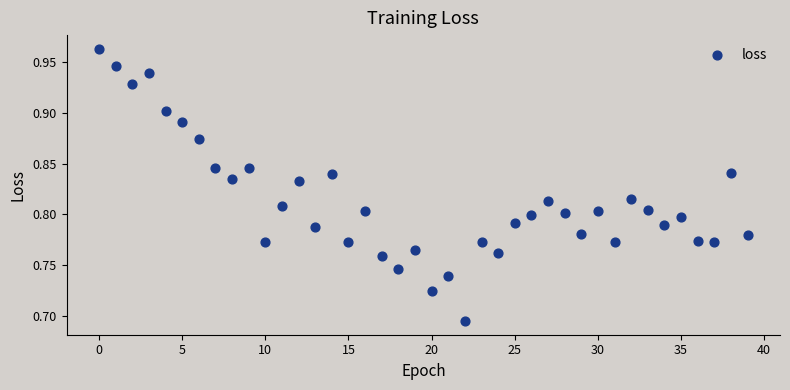

Count the number of points in this scatter plot.

40